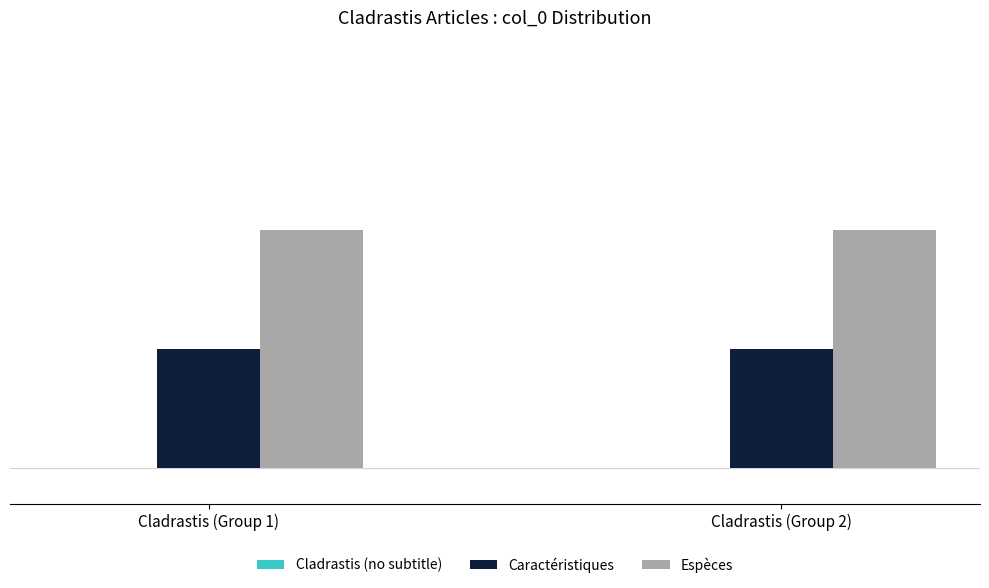

The Caractéristiques series shows 0 at Cladrastis (Group 2). True or false?

False